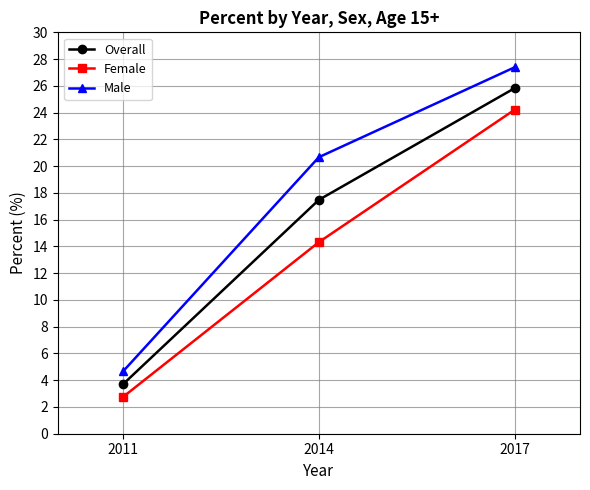

What is the spread (max minus min) of values at 2011?

1.9